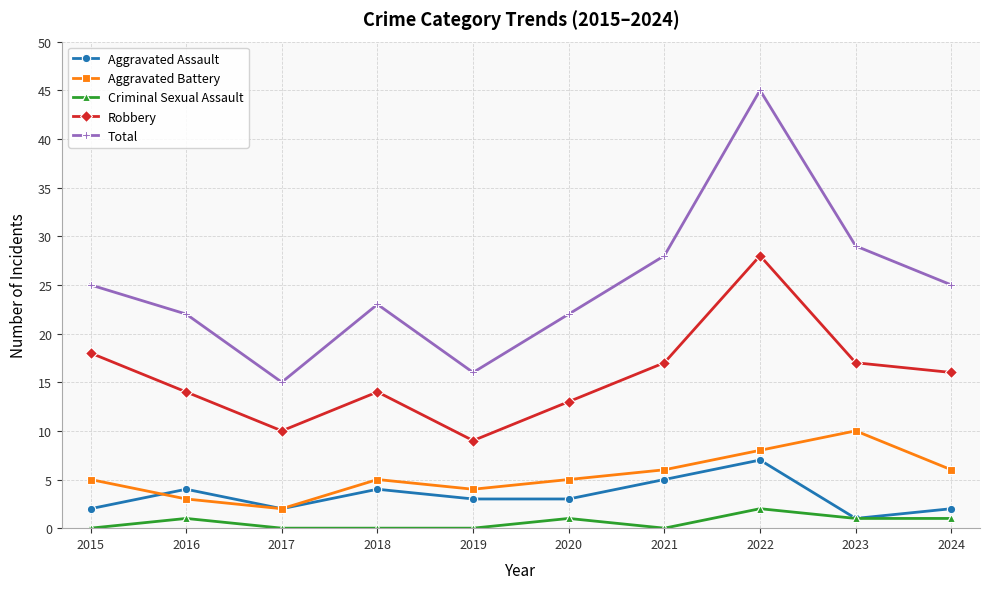

The value of Total at 2015 is 40. True or false?

False